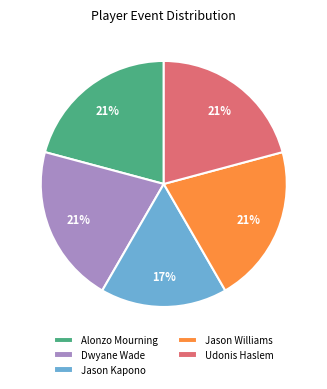

Is it true that Alonzo Mourning is 21% of the pie?

True